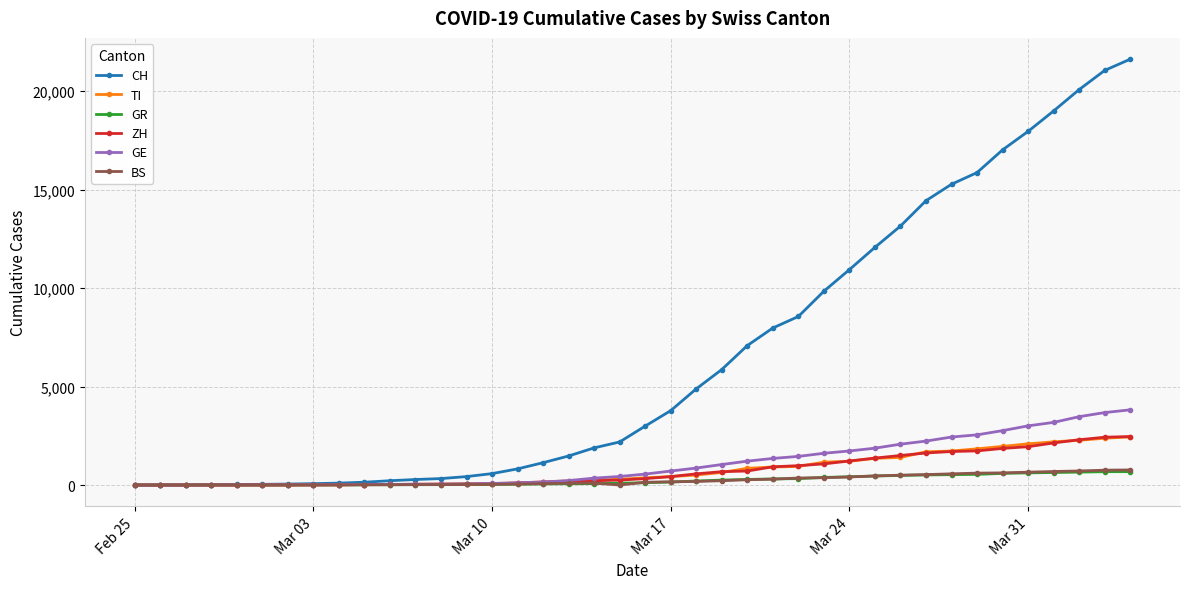

What is the highest value of the BS series?

767